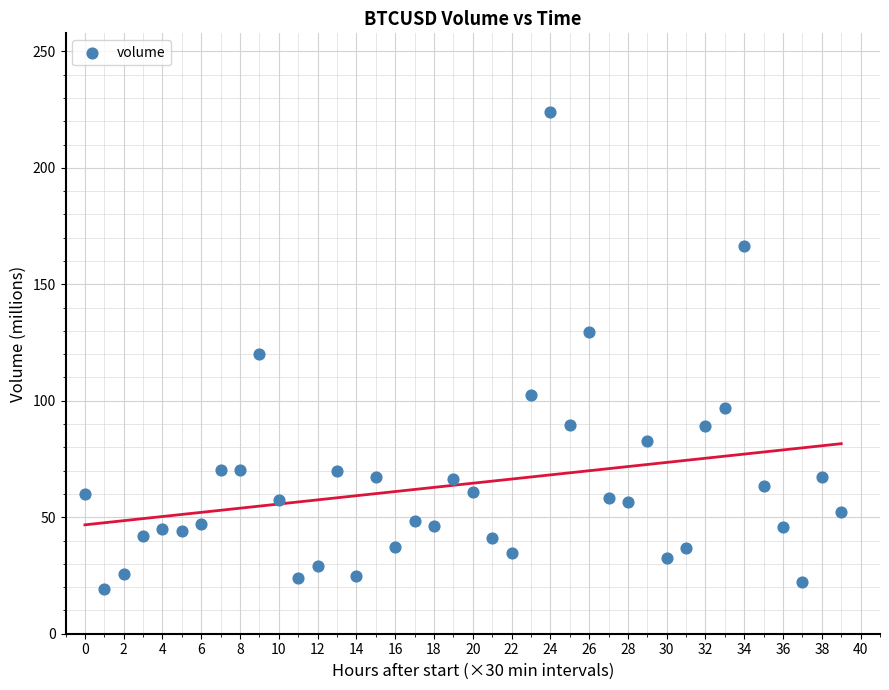

What is the range of Y values (max minus min)?

205.0